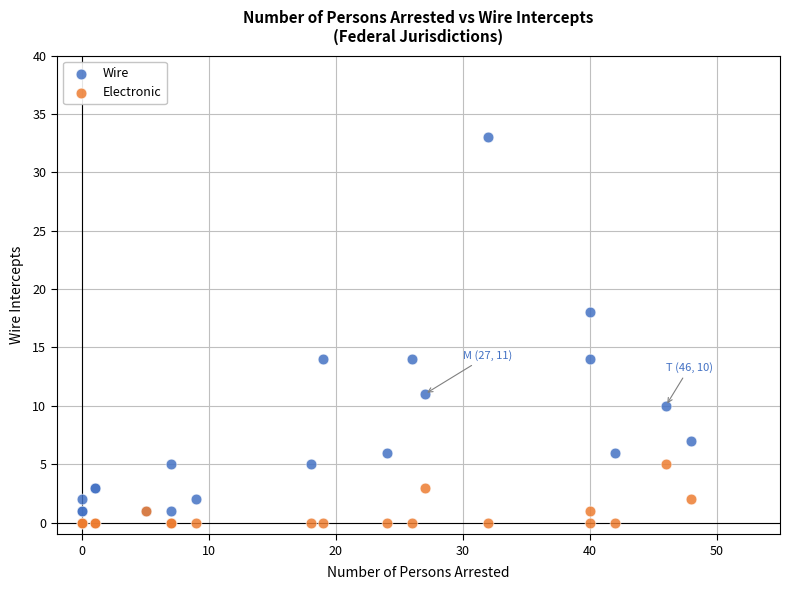

In the Wire series, what Y value is closest to 17?

18